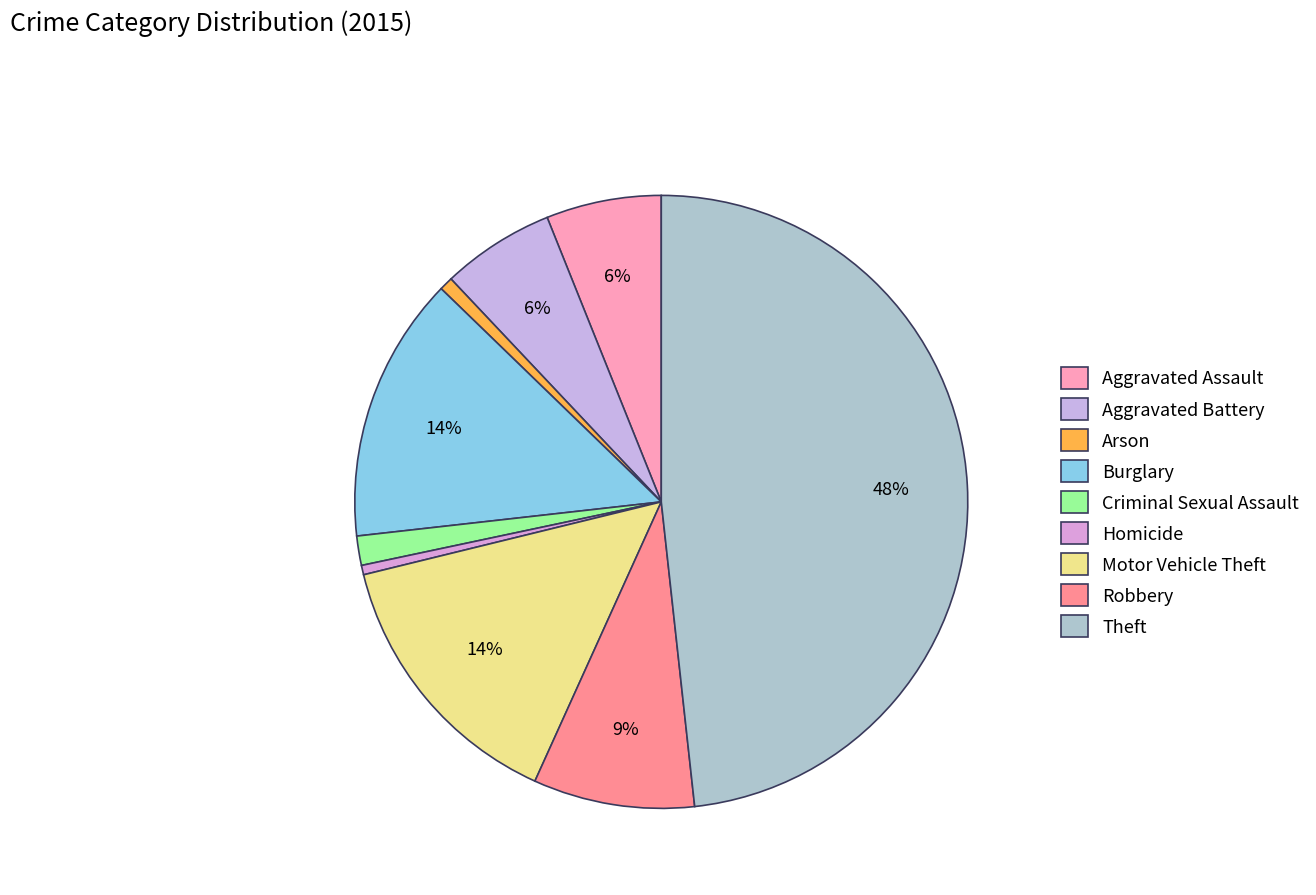

Is there any slice that represents more than half of the pie?

No